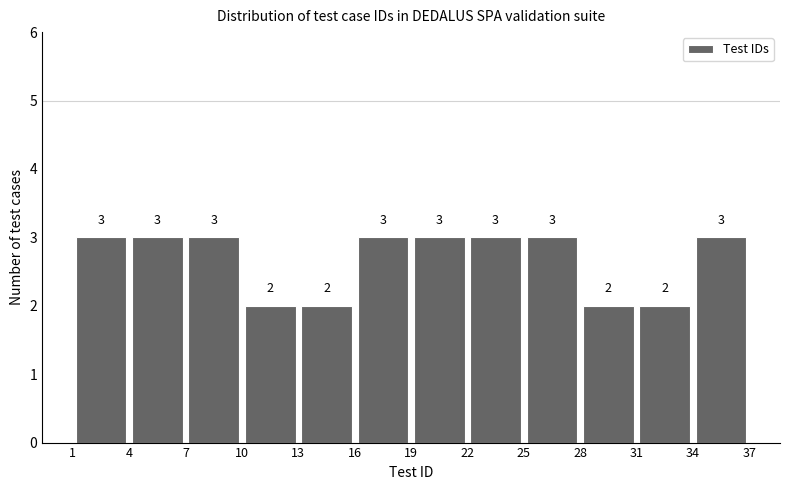

How tall is the bar that spans 31 to 34 on the x-axis?

2